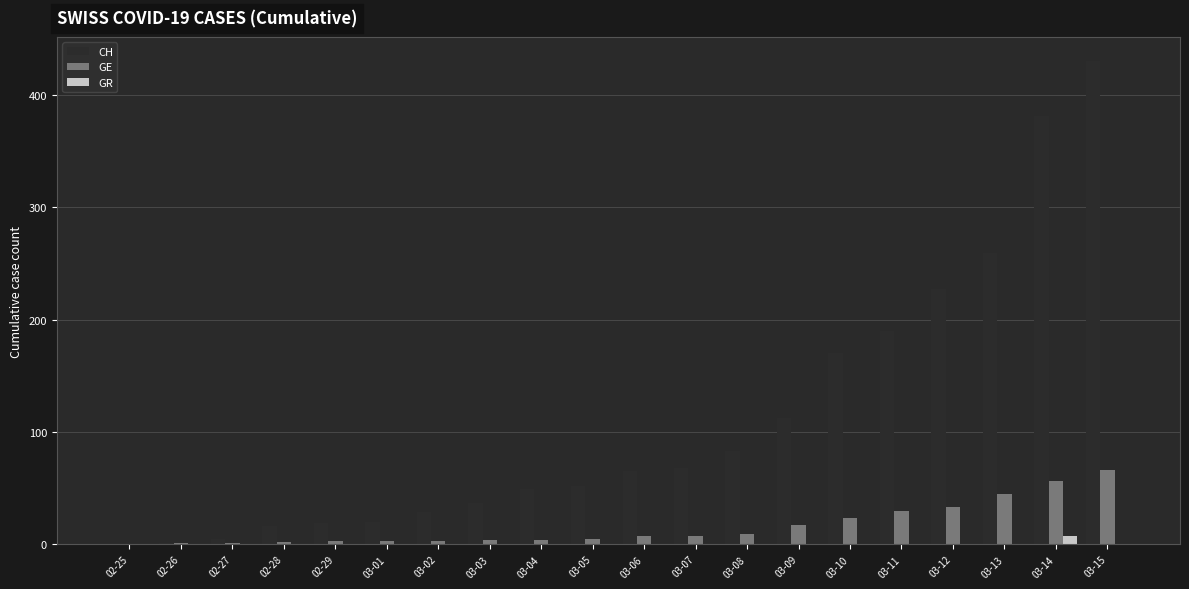

What is the sum of all CH values?

2213